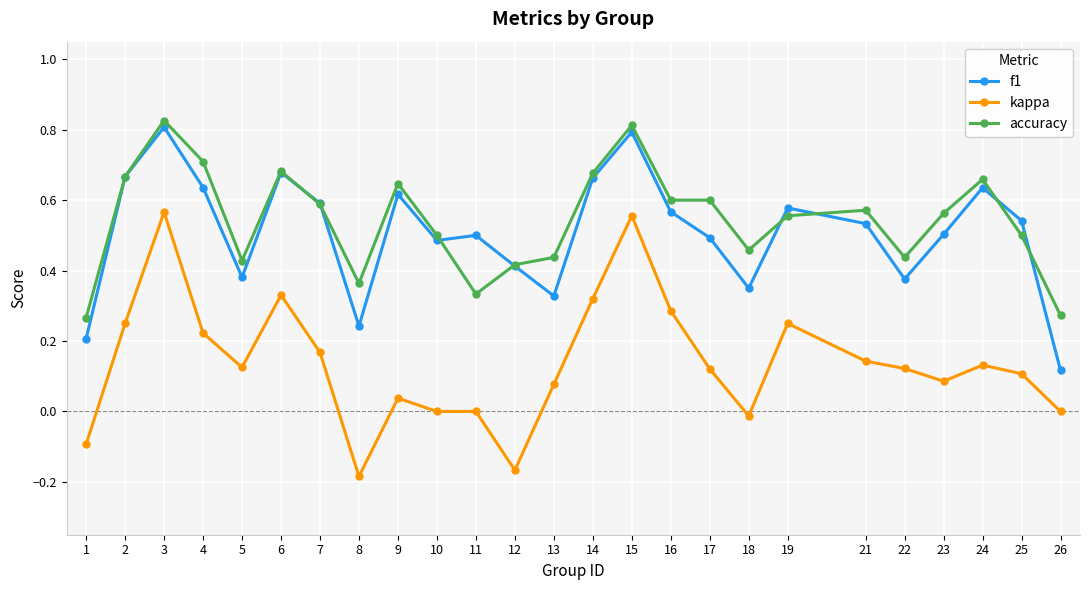

Which category has the highest value across all series?

3